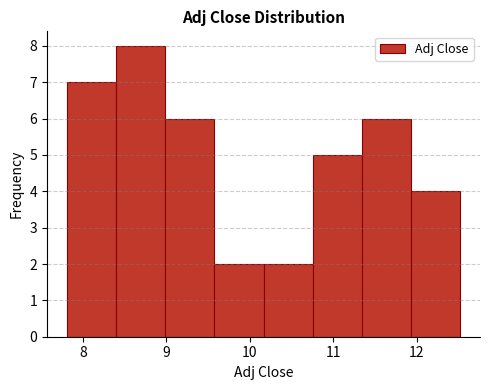

Which range on the x-axis has the tallest bar?

8.4 to 9.0